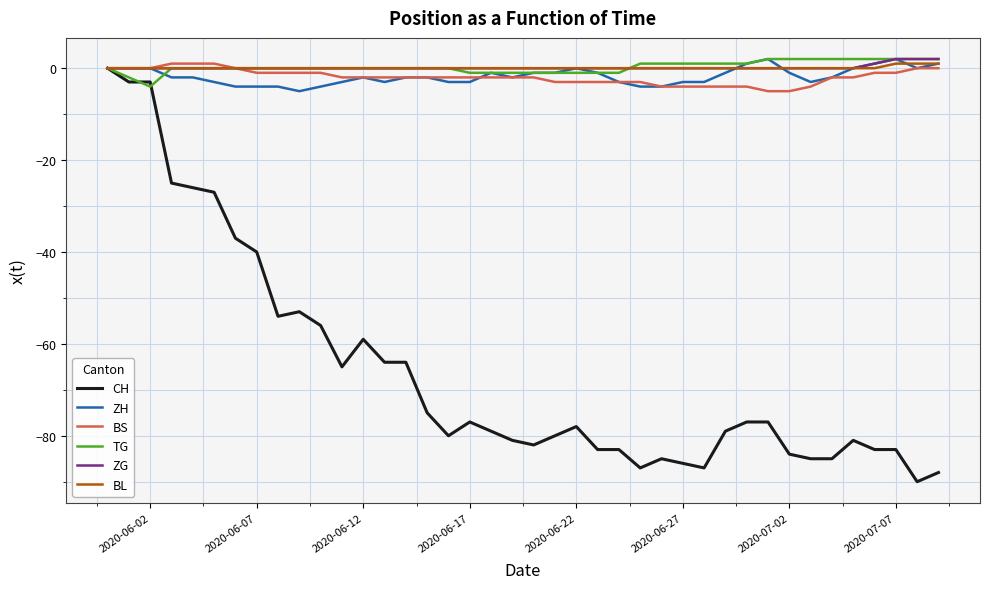

Which series has the widest spread of values?

CH